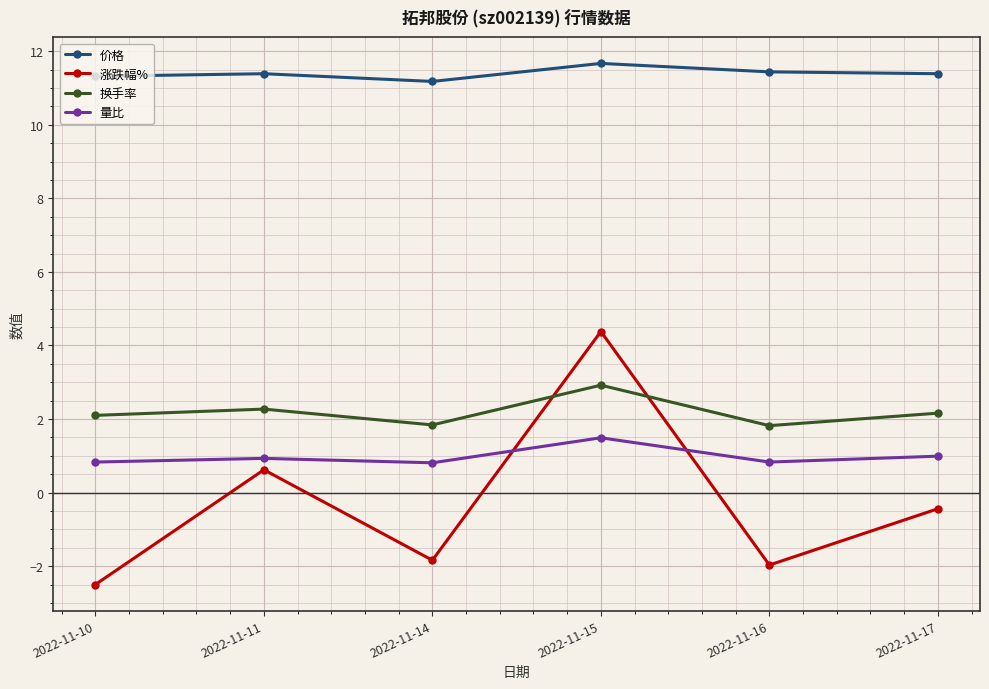

What is the approximate value of 涨跌幅% at 2022-11-11?

0.6